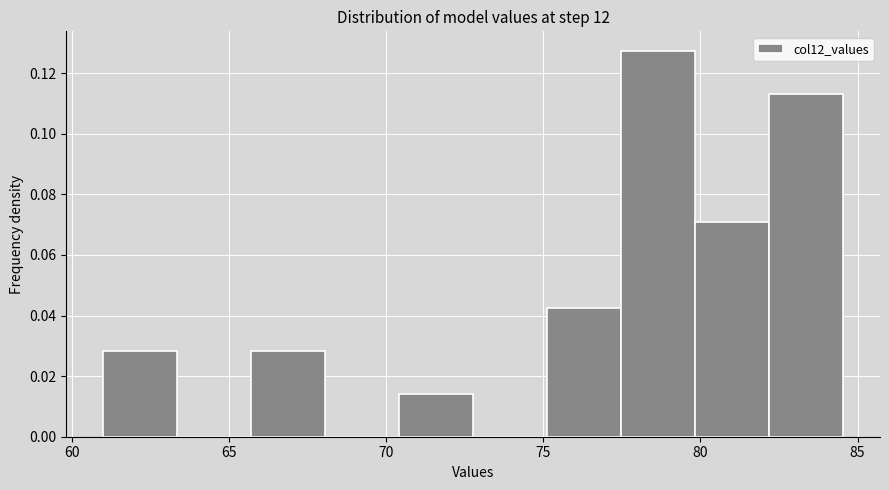

Reading left to right, list every bar in this chart as the range it spans on the x-axis followed by its height. Neither the bar edges nor the heights are printed on the chart, so give them approximately, as read against the axes.

61.0 to 63.5: 0.028
63.5 to 65.5: 0
65.5 to 68.0: 0.028
68.0 to 70.5: 0
70.5 to 73.0: 0.014
73.0 to 75.0: 0
75.0 to 77.5: 0.042
77.5 to 80.0: 0.128
80.0 to 82.0: 0.070
82.0 to 84.5: 0.114